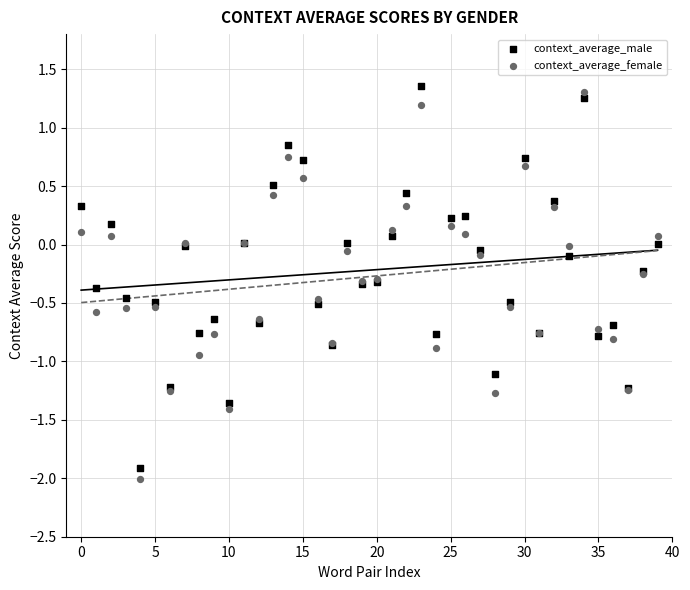

What are all the series names shown in the legend?

context_average_male, context_average_female